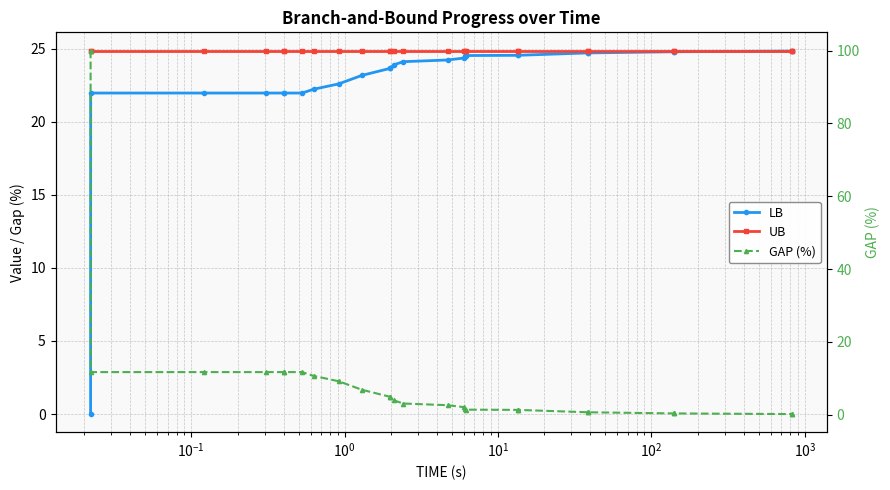

The GAP (%) series shows 0.5 at 23. True or false?

False